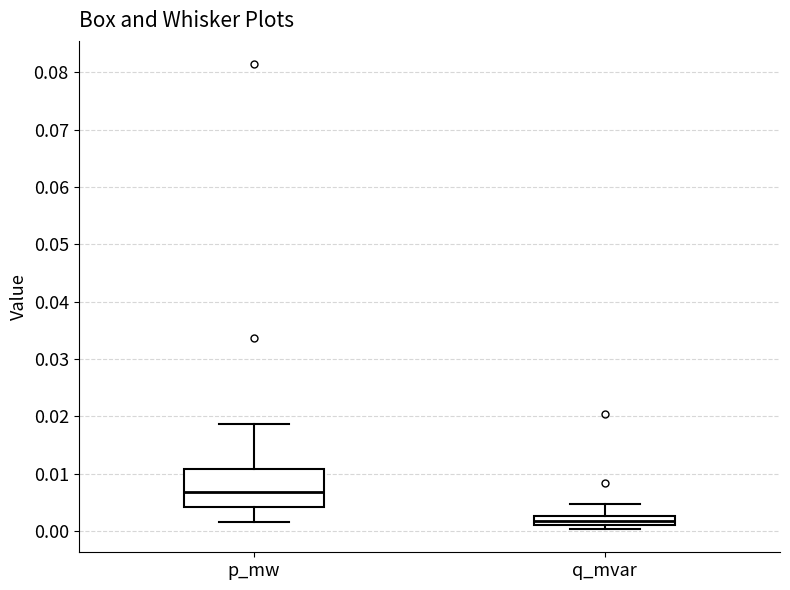

Which box's median line is the highest?

p_mw